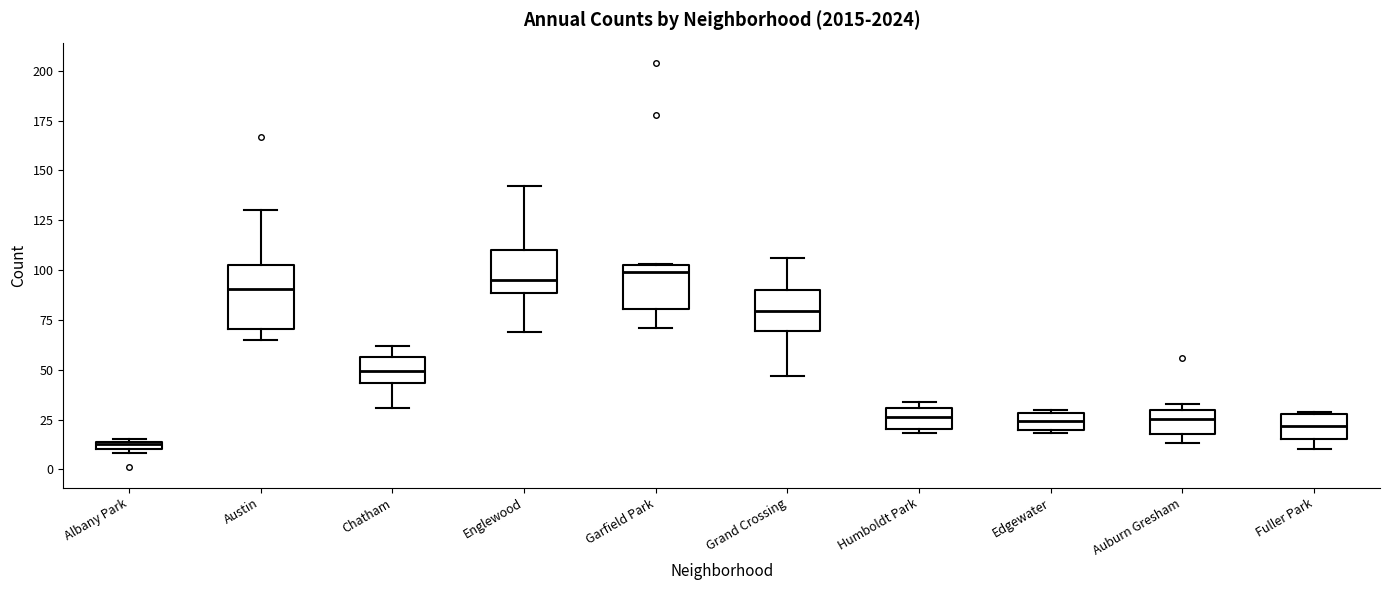

Which box is the tallest, from its lower edge to its upper edge?

Austin